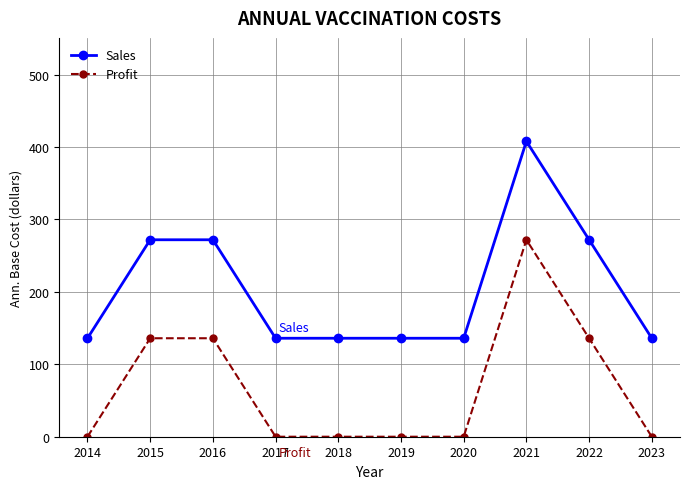

Count the number of categories in the chart.

10